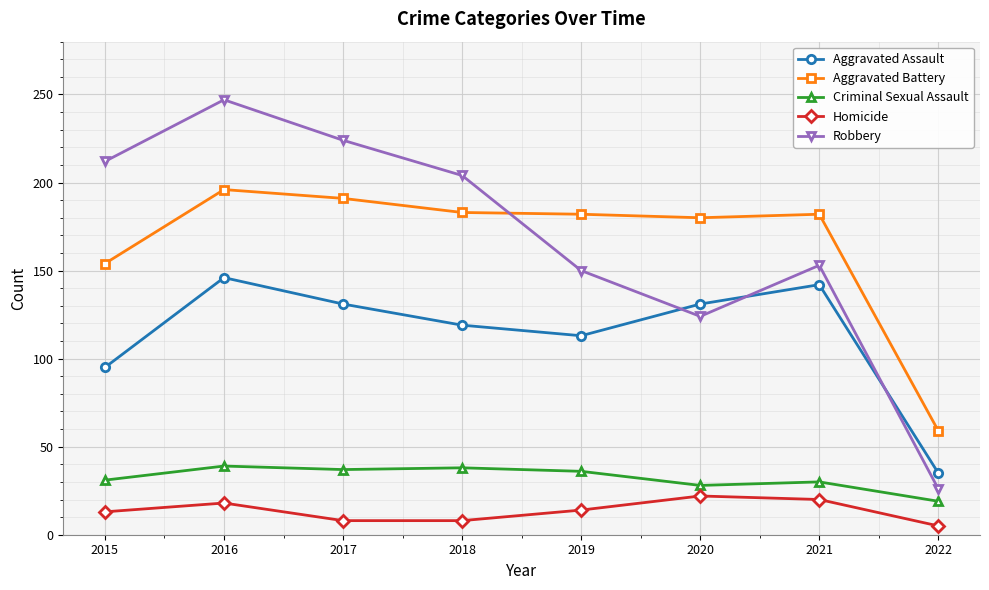

True or false: Aggravated Assault has more than 2 points higher than both neighbors.

False